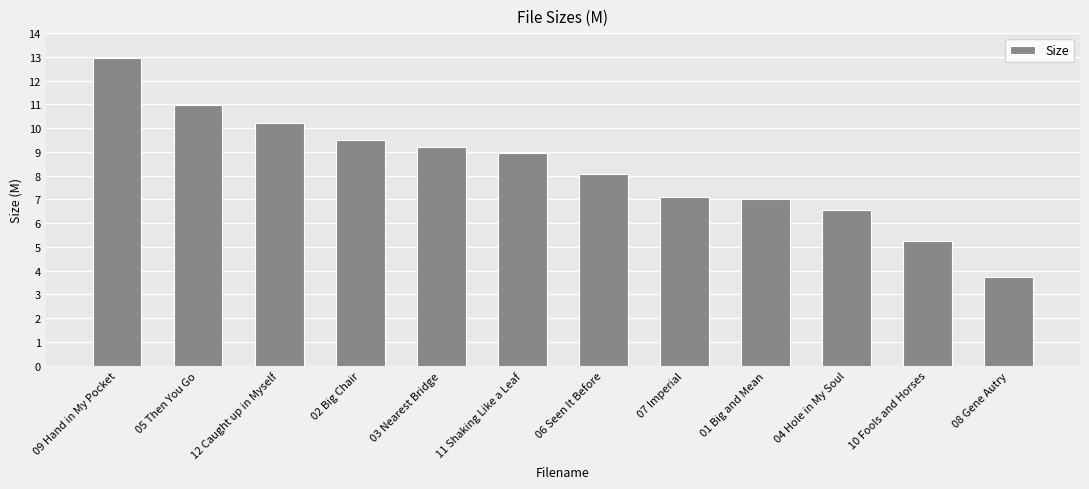

Count the number of data series in this chart.

1